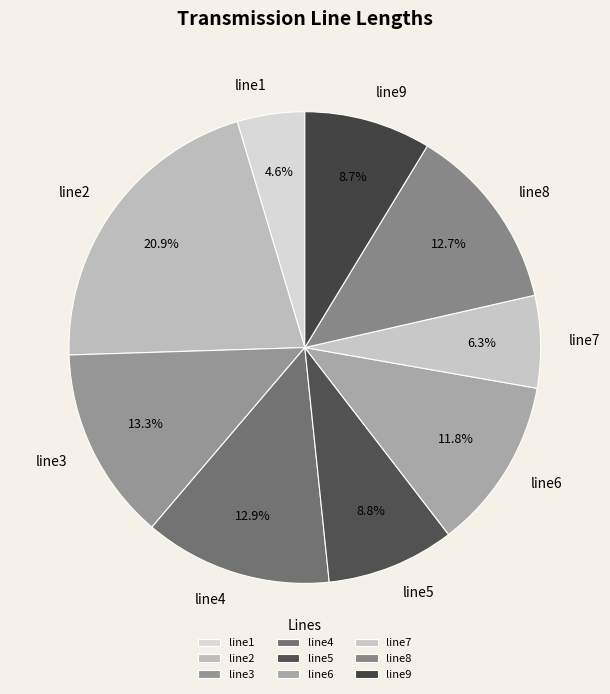

To the nearest percent, what percentage of the pie is line8?

13%